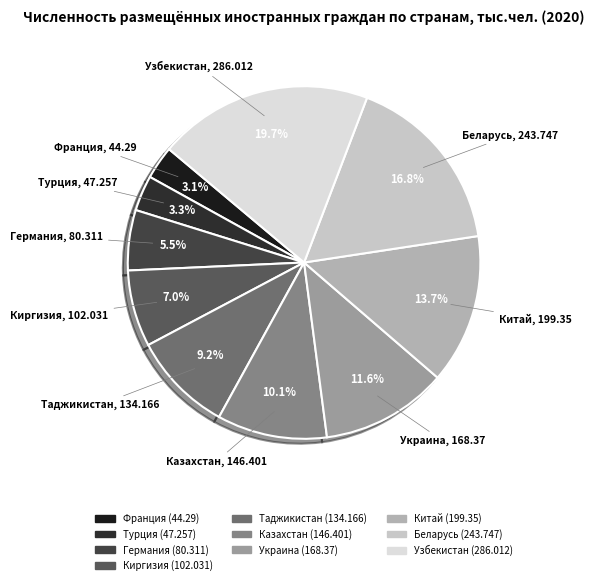

Between Узбекистан and Китай, which is larger?

Узбекистан